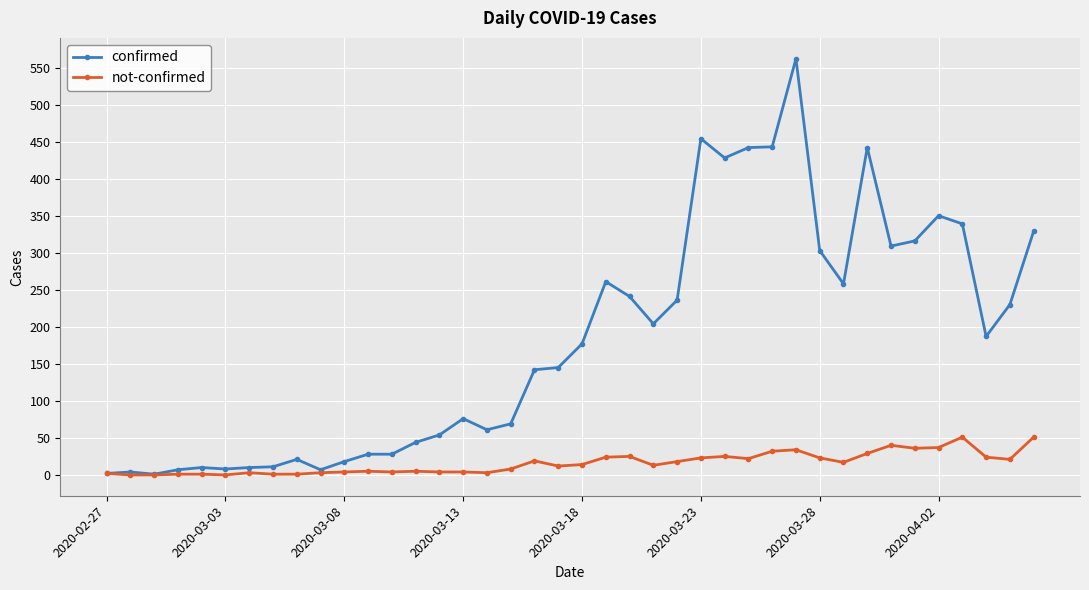

Rank the series by their average value, from highest to lowest.

confirmed, not-confirmed